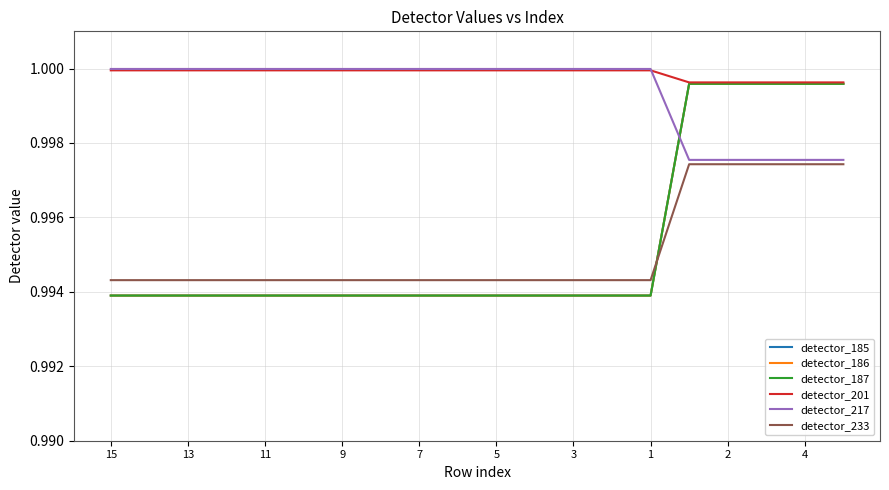

Which series has the largest range (max minus min)?

detector_185